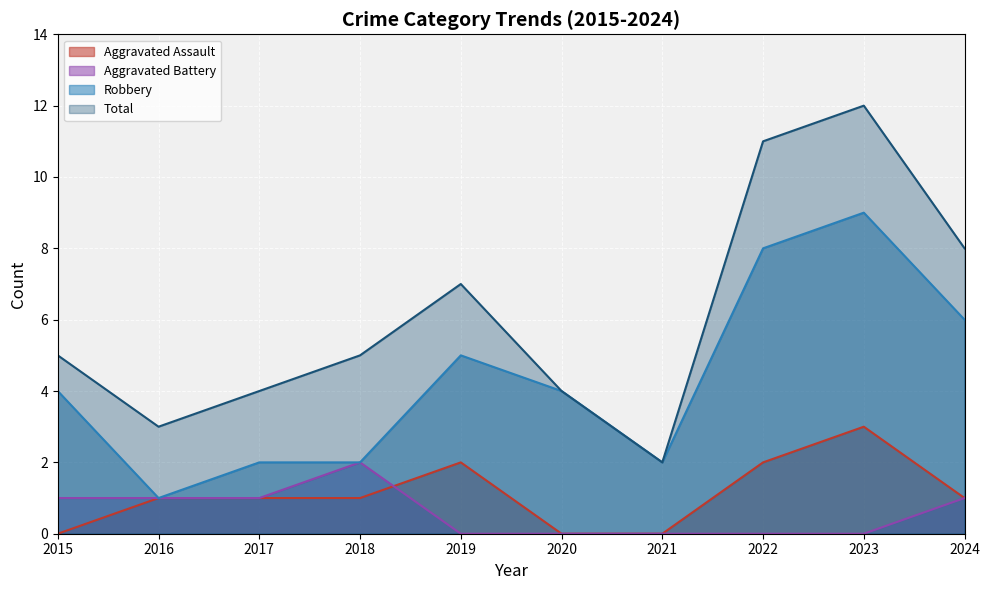

Is the value of Robbery at 2016 greater than the value of Aggravated Battery at 2022?

Yes